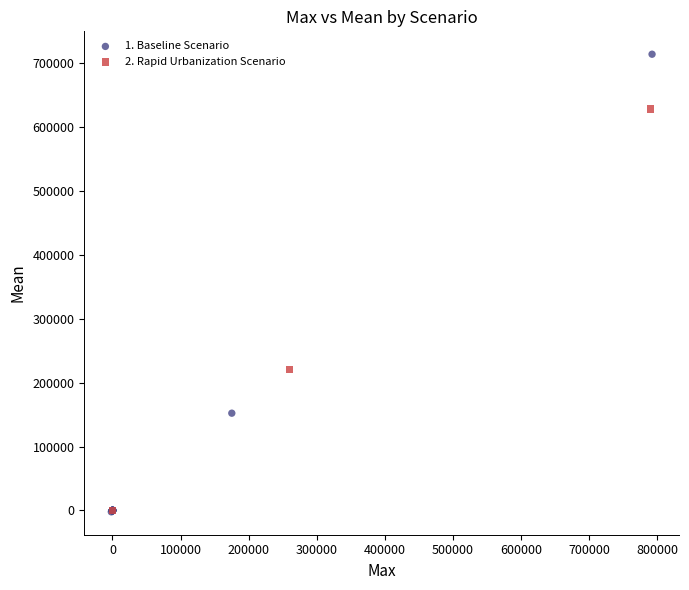

Which series contains the highest Y value?

1. Baseline Scenario